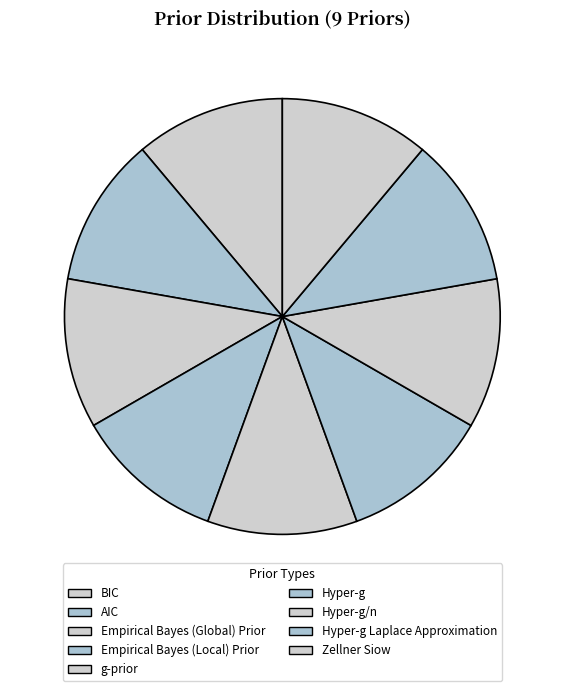

How many slices are in this pie chart?

9